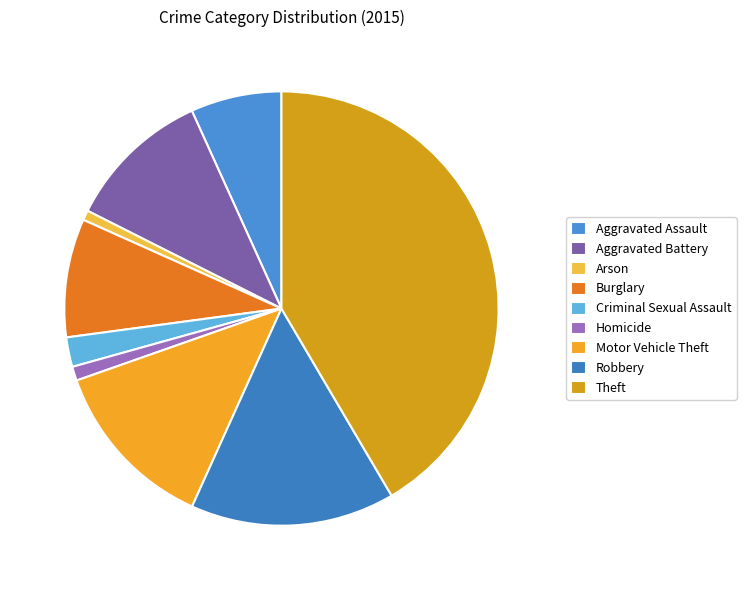

How many segments does this pie chart have?

9